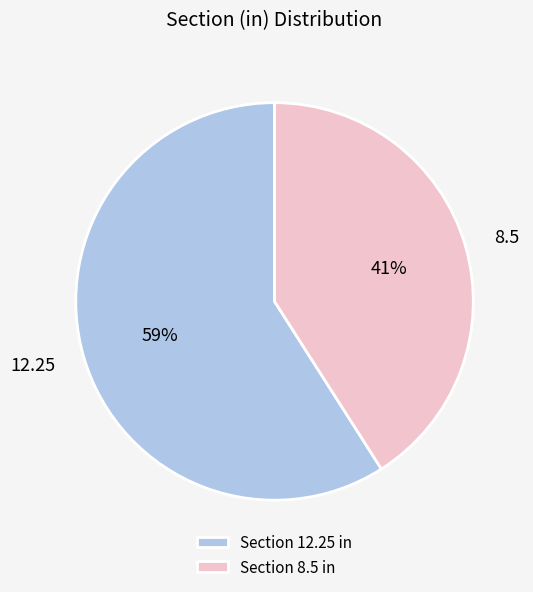

Between 8.5 and 12.25, which is larger?

12.25